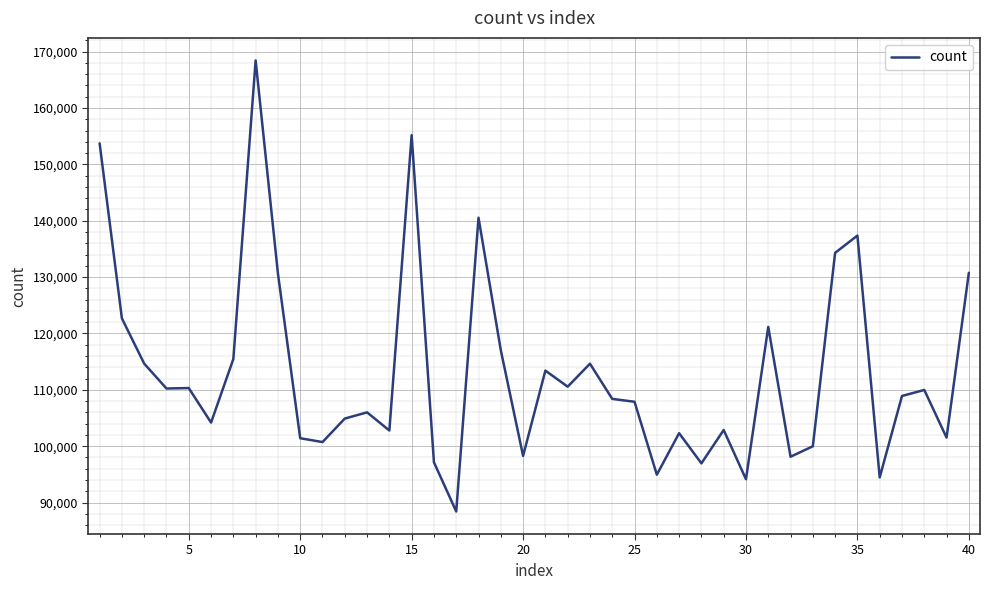

What is the maximum value shown in the chart?

168432